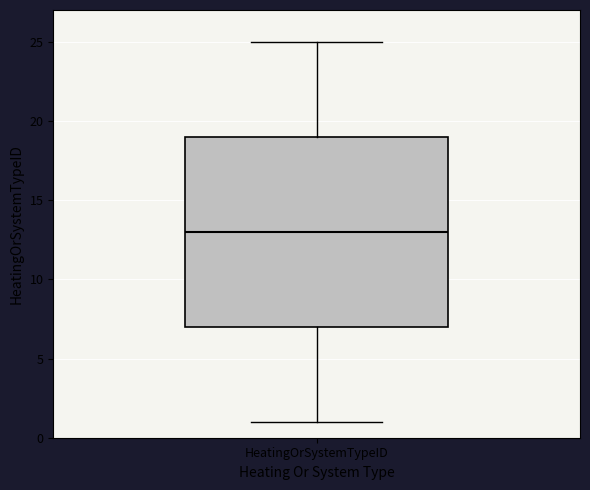

Read this box plot against the y-axis: the position of the median line, the range covered by the box, and the ends of both whiskers. The values are not printed on the chart, so give them approximately, as read against the axis.

median 13, box 7 to 19, whiskers 1 to 25